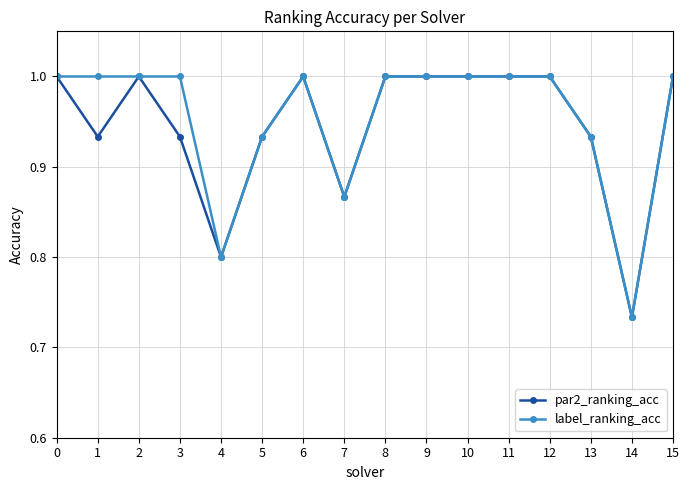

At which category does the chart reach its minimum across all series?

14